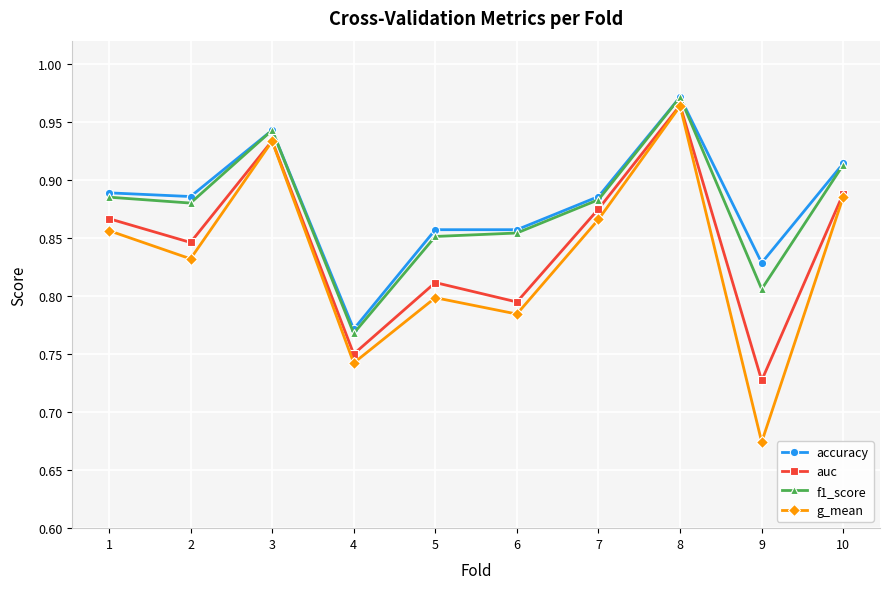

Which series has the largest range (max minus min)?

g_mean